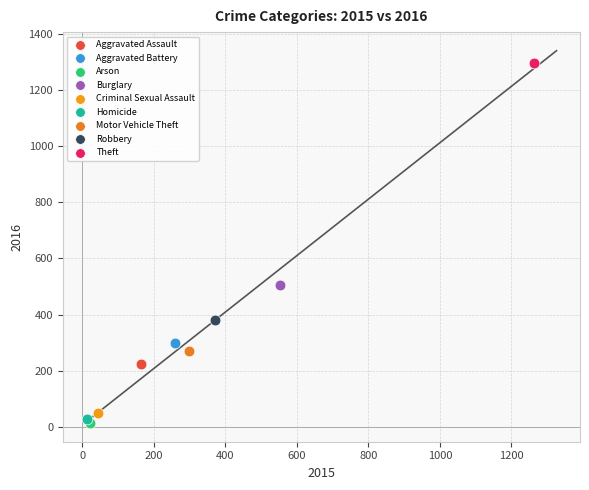

Which series reaches the minimum Y coordinate?

Arson